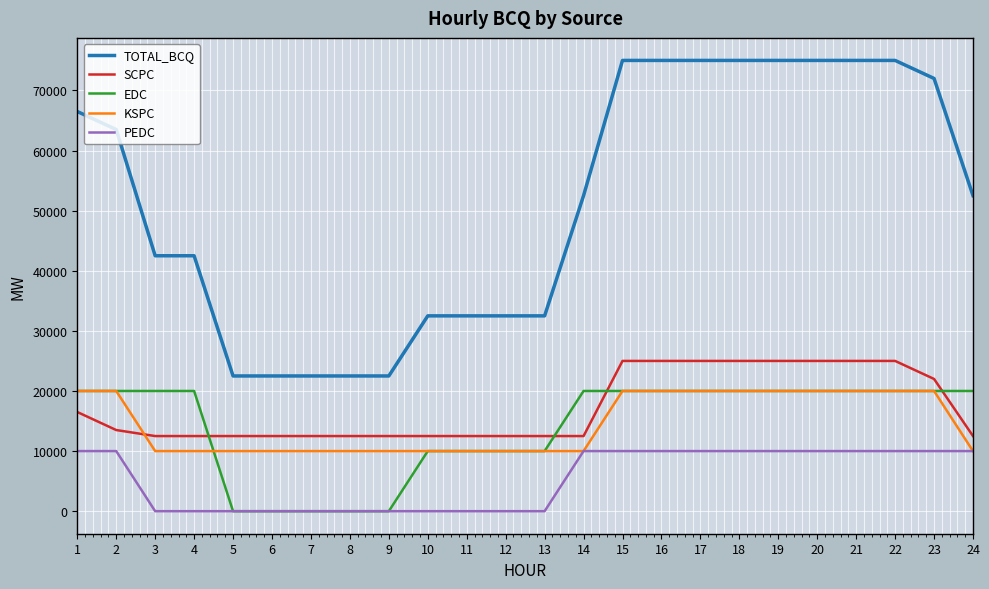

Does the chart have visible grid lines?

Yes